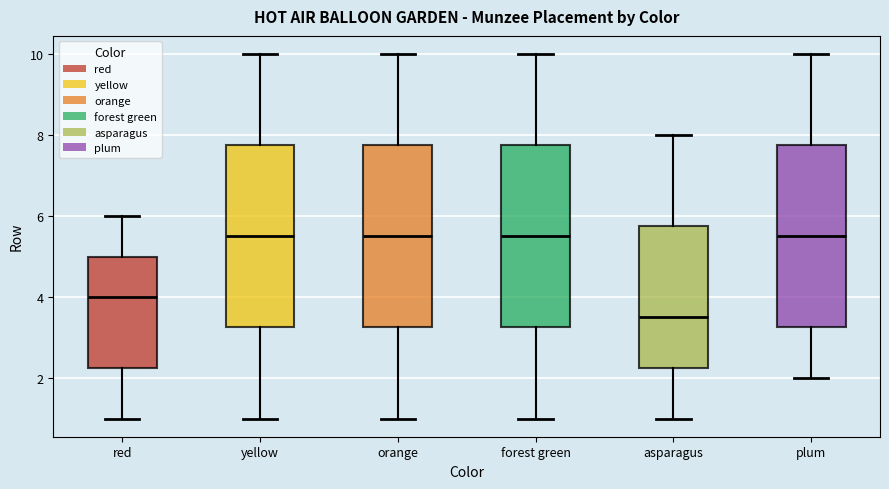

Reading left to right, transcribe this box plot: for each box, give where its median line is, the range the box spans, and where its two whiskers end, as read against the y-axis. The values are not printed on the chart, so give them approximately, as read against the axis.

red: median 4.0, box 2.2 to 5.0, whiskers 1.0 to 6.0
yellow: median 5.6, box 3.2 to 7.8, whiskers 1.0 to 10.0
orange: median 5.6, box 3.2 to 7.8, whiskers 1.0 to 10.0
forest green: median 5.6, box 3.2 to 7.8, whiskers 1.0 to 10.0
asparagus: median 3.6, box 2.2 to 5.8, whiskers 1.0 to 8.0
plum: median 5.6, box 3.2 to 7.8, whiskers 2.0 to 10.0